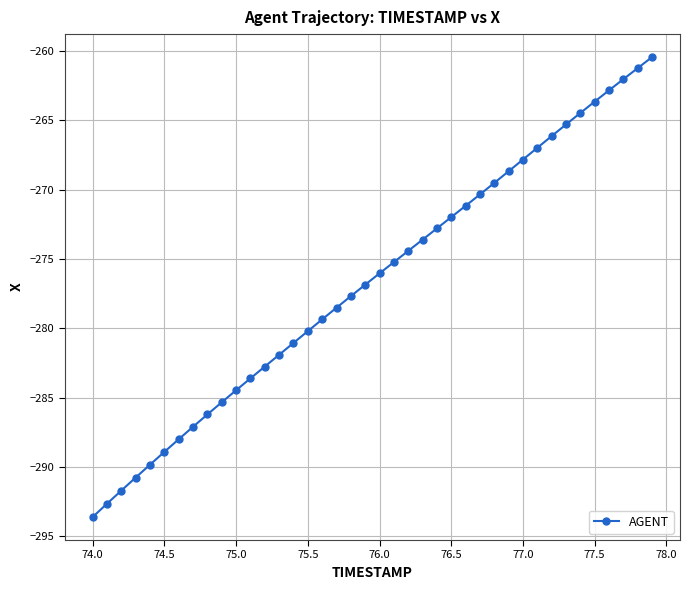

True or false: there are more than 2 points higher than both neighbors.

False